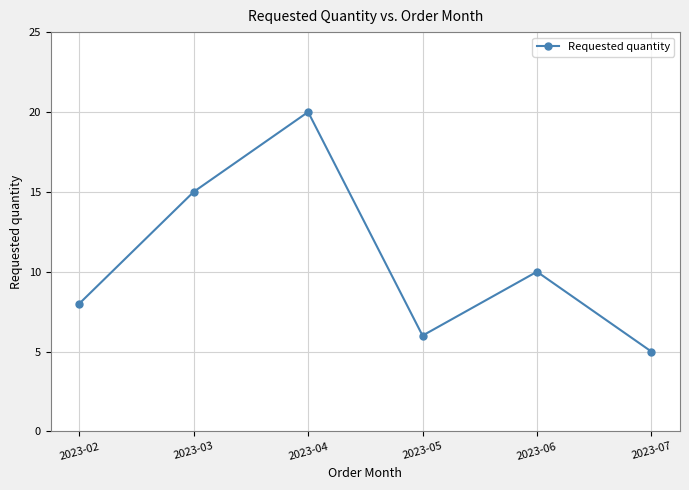

Is it true that the value at 2023-02 is 3?

False